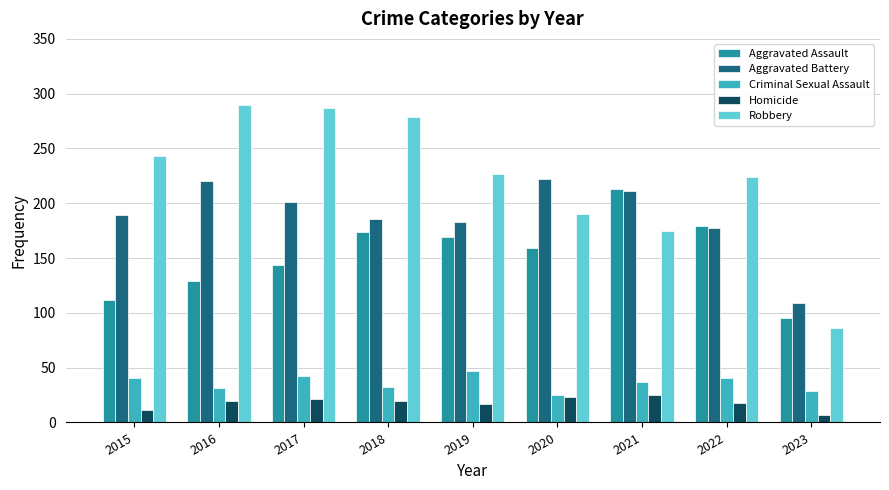

At which category does the chart reach its peak across all series?

2016